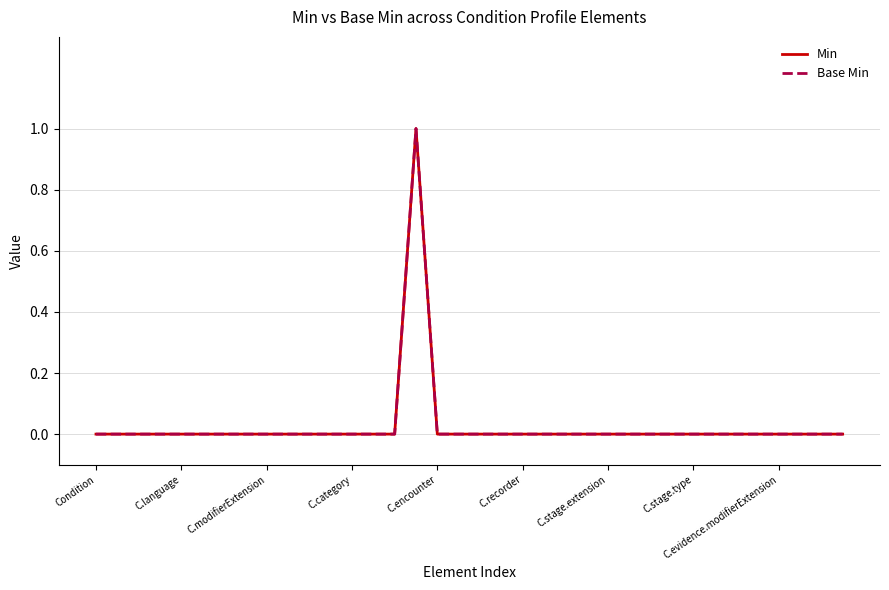

List the series in order of their peak value, lowest first.

Min, Base Min